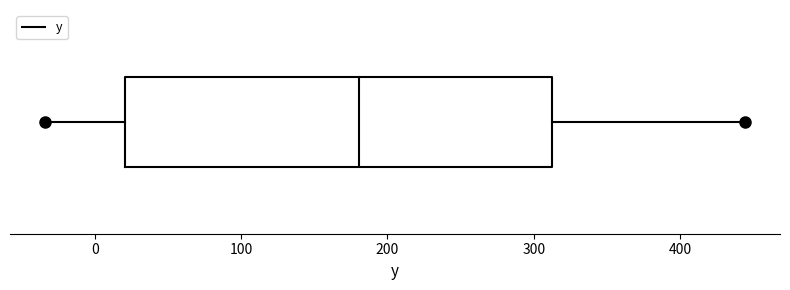

Where does the right whisker of the box end on the x-axis? The values are not printed on the chart, so give them approximately, as read against the axis.

440